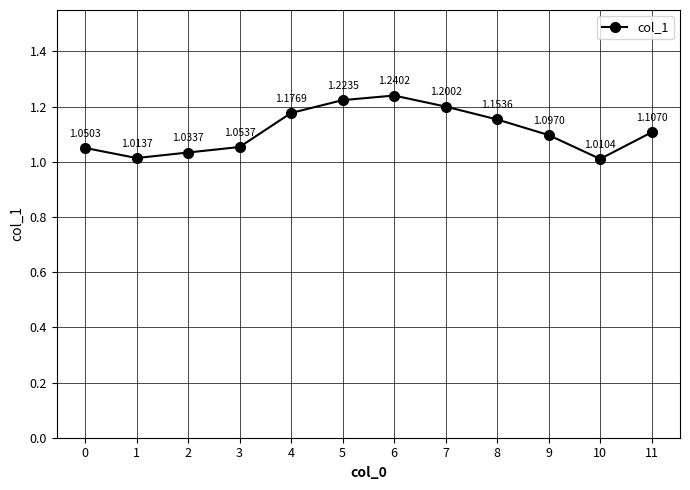

Rank the categories by value from highest to lowest.

6, 5, 7, 4, 8, 11, 9, 3, 0, 2, 1, 10